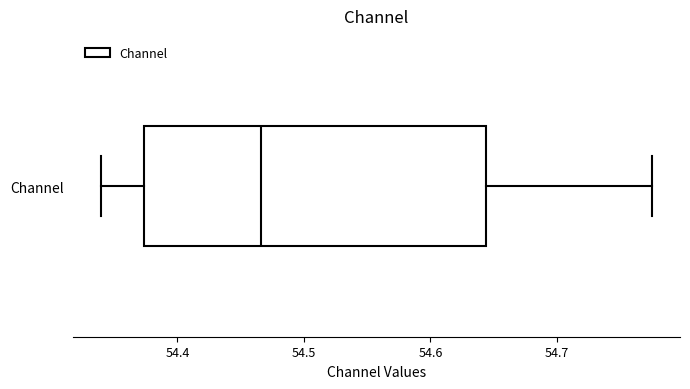

Where is the right edge of the box for Channel on the x-axis? The values are not printed on the chart, so give them approximately, as read against the axis.

54.64